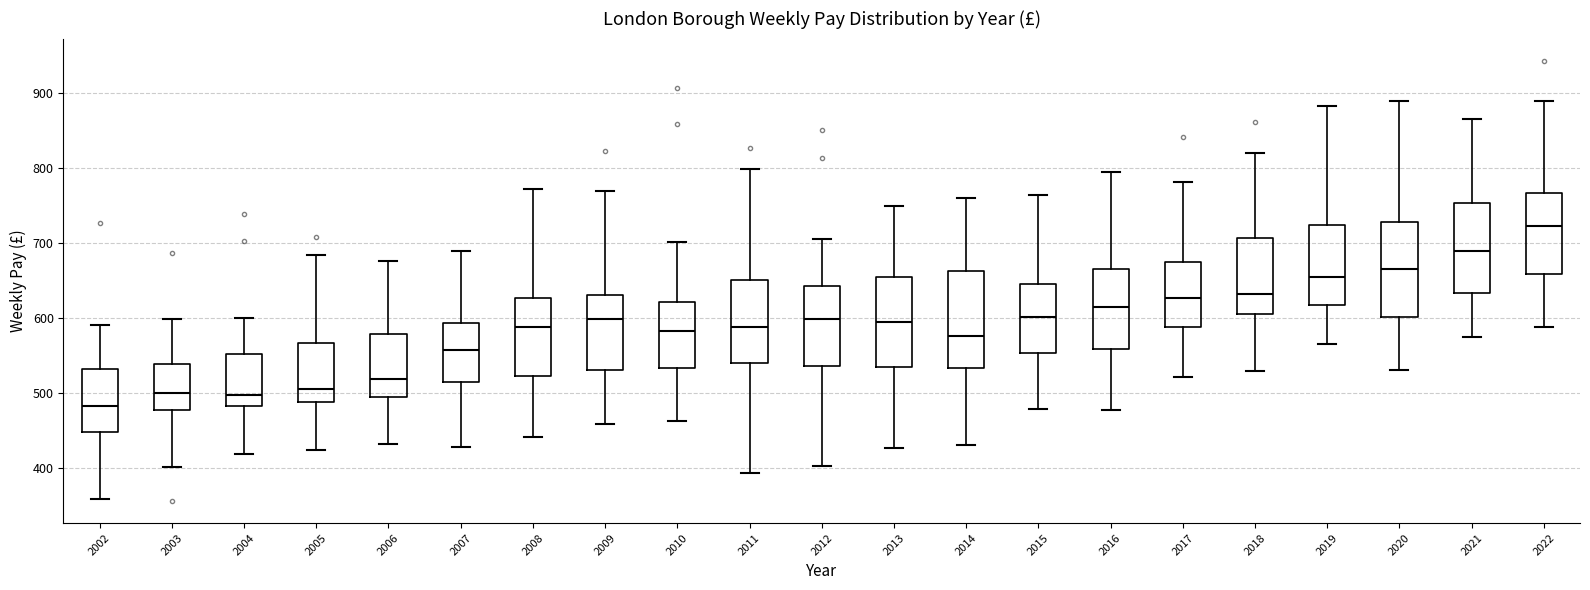

Where does the lower whisker of the box at x = 2018 end on the y-axis? The values are not printed on the chart, so give them approximately, as read against the axis.

530